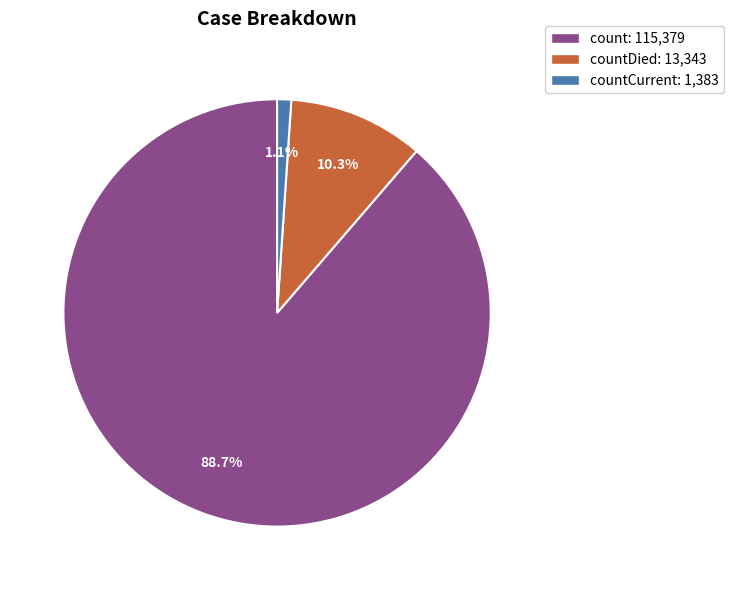

Rank the categories by value from lowest to highest.

countCurrent: 1,383, countDied: 13,343, count: 115,379